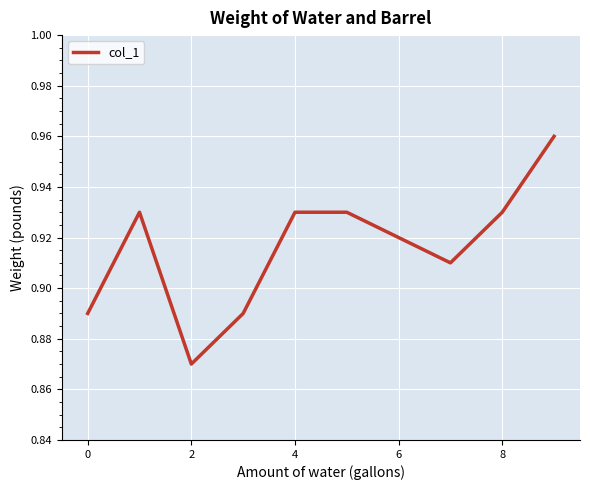

Which category has the lowest value across all series?

2